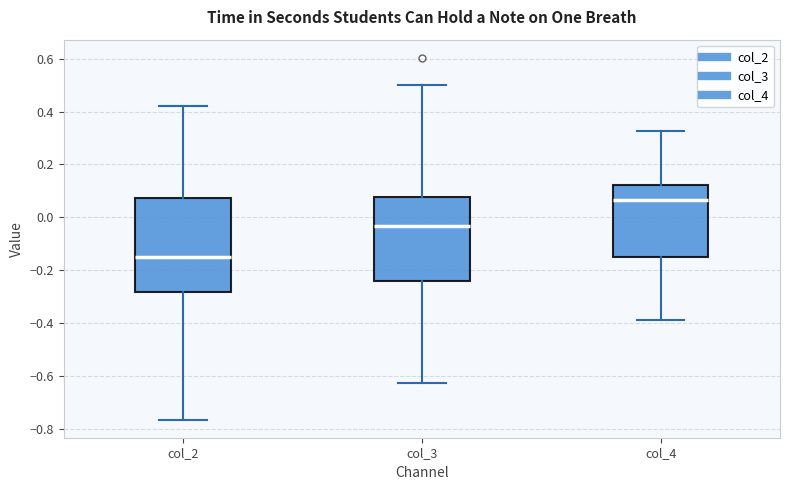

Where does the upper whisker of the box for col_4 end on the y-axis? The values are not printed on the chart, so give them approximately, as read against the axis.

0.32